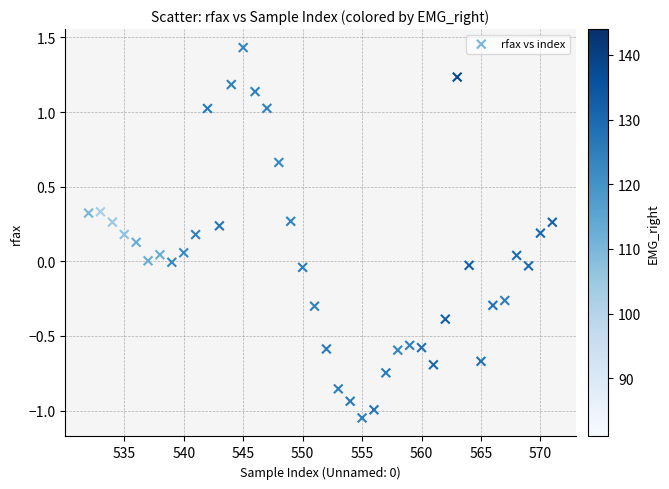

What is the range of X values (max minus min)?

39.0